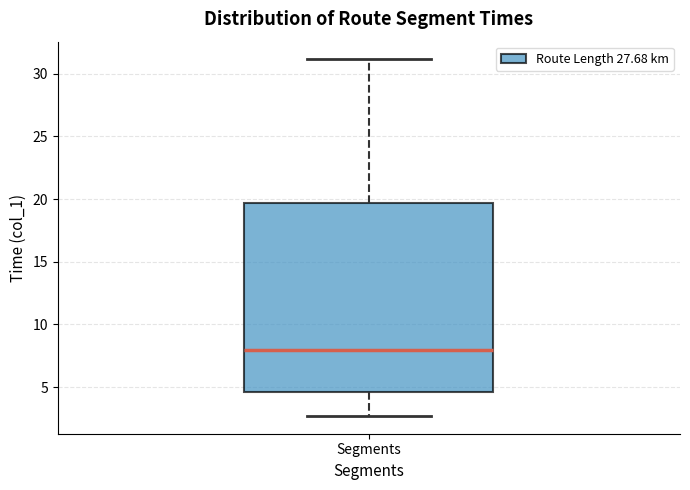

Transcribe this box plot: give where the median line is, the range the box spans, and where the two whiskers end, as read against the y-axis. The values are not printed on the chart, so give them approximately, as read against the axis.

median 8.0, box 4.5 to 19.5, whiskers 2.5 to 31.0